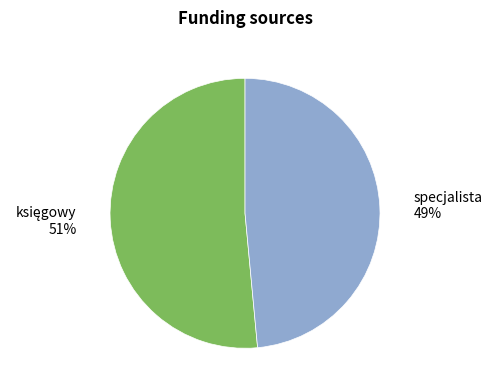

Is there any slice that represents more than half of the pie?

Yes